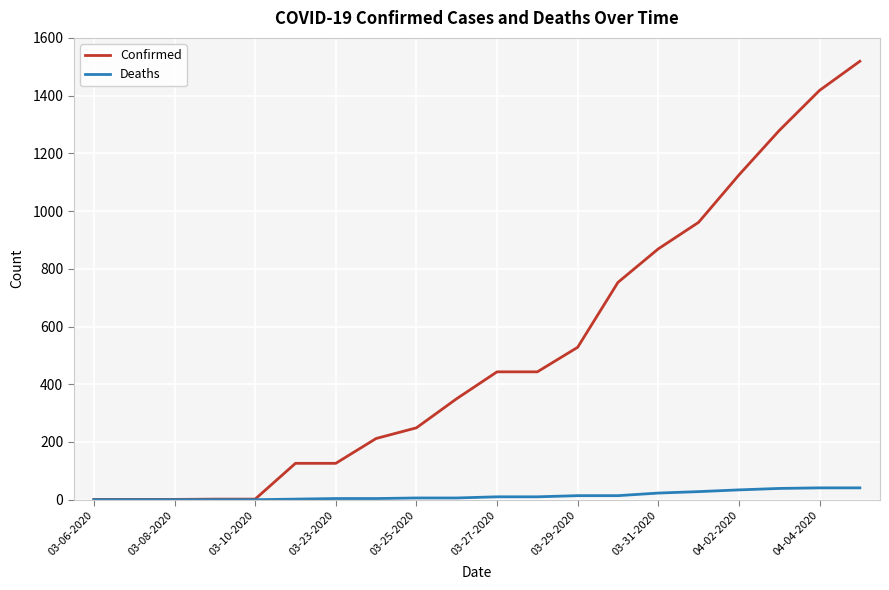

What is the average value of the Confirmed series?

520